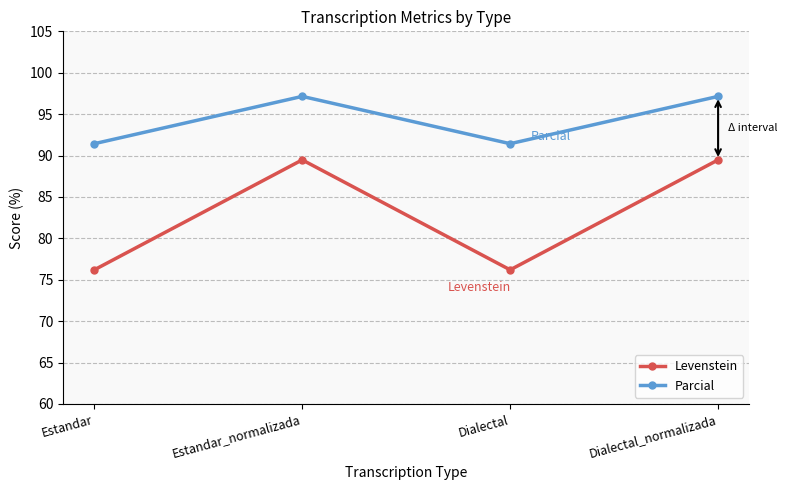

What is the sum of all Levenstein values?

331.3